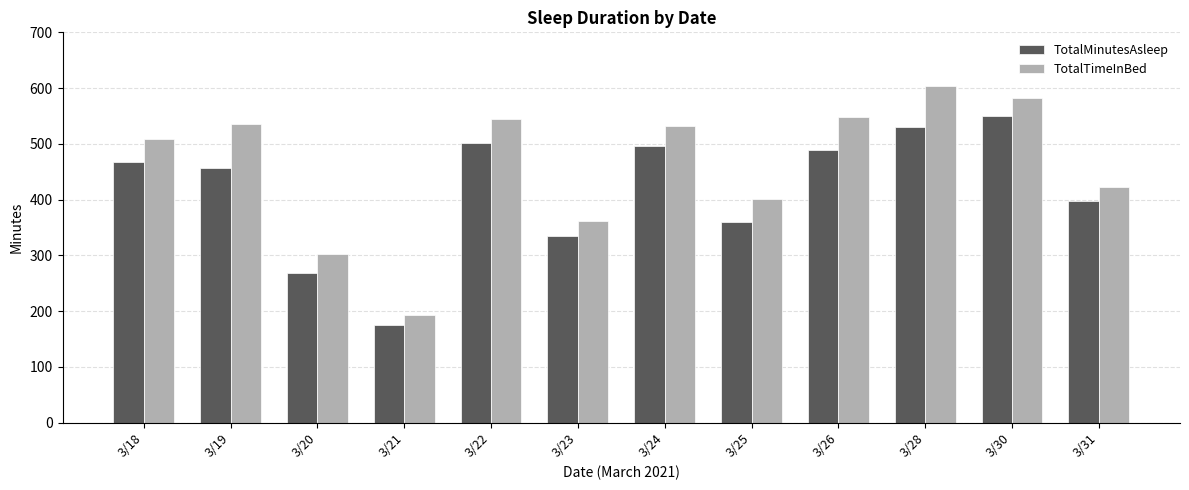

Where is TotalTimeInBed nearest to the value 398?

3/25